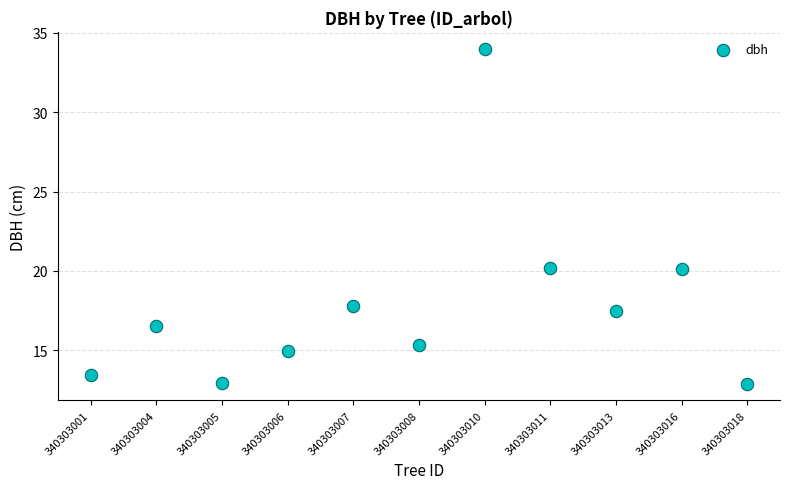

What is the average Y value?

17.8